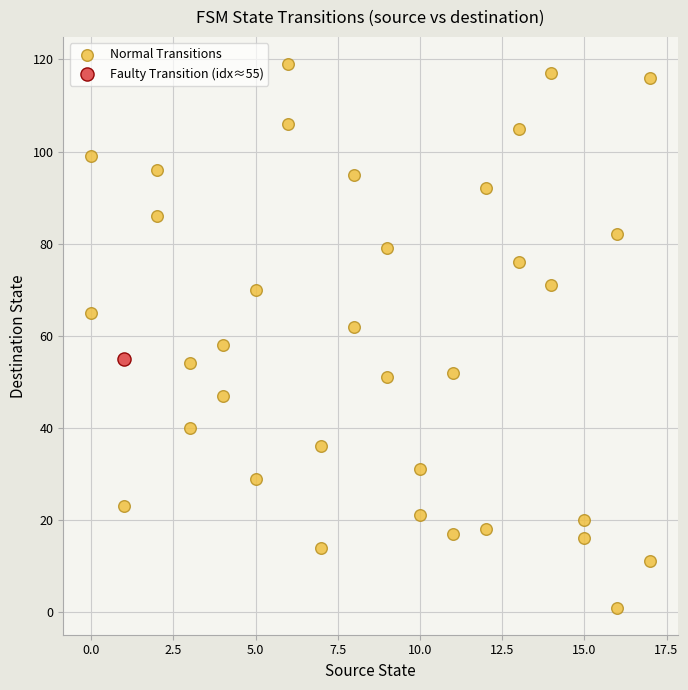

What are all the series names shown in the legend?

Normal Transitions, Faulty Transition (idx≈55)